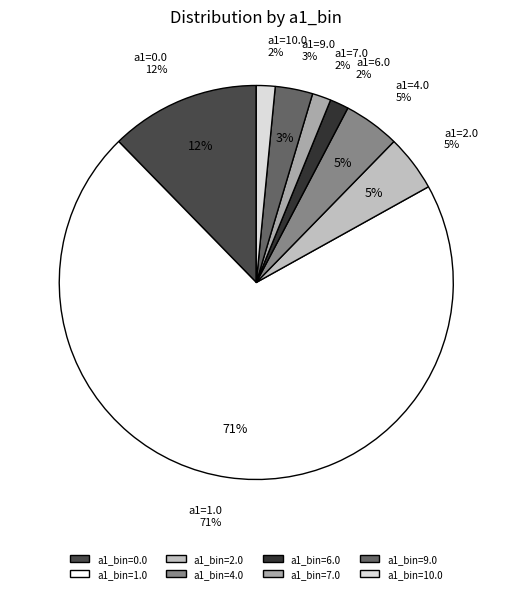

To the nearest percent, what portion does 1.0 represent?

71%